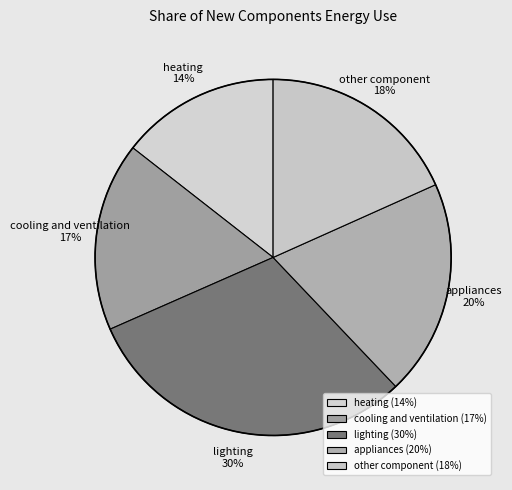

Is it true that cooling and ventilation is 29% of the pie?

False